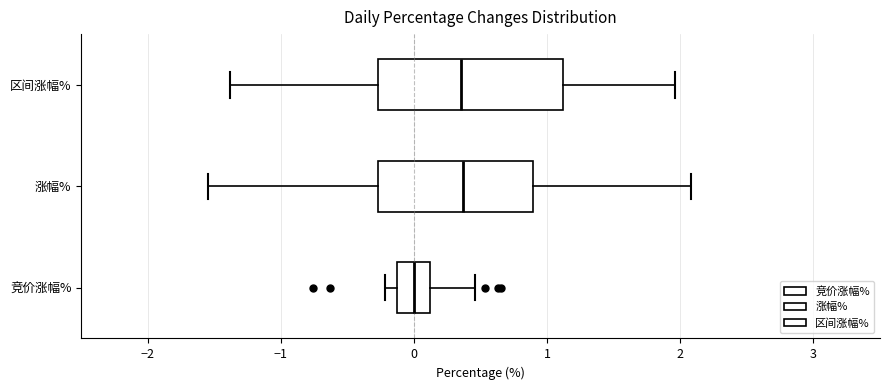

Which box is the widest, from its left edge to its right edge?

区间涨幅%